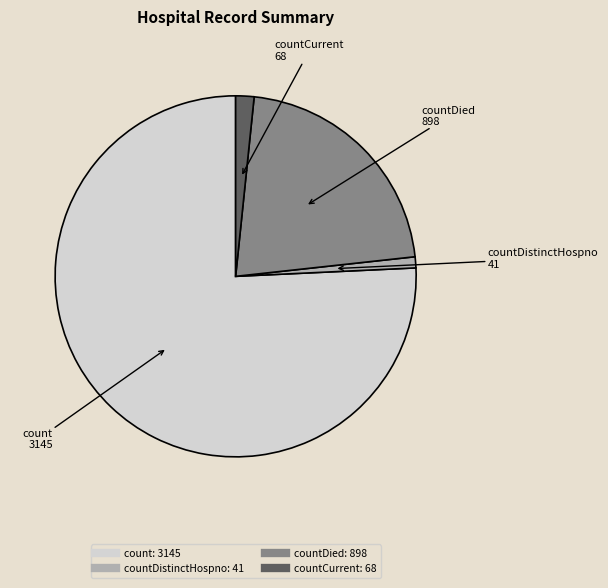

Is there any slice that represents more than half of the pie?

Yes